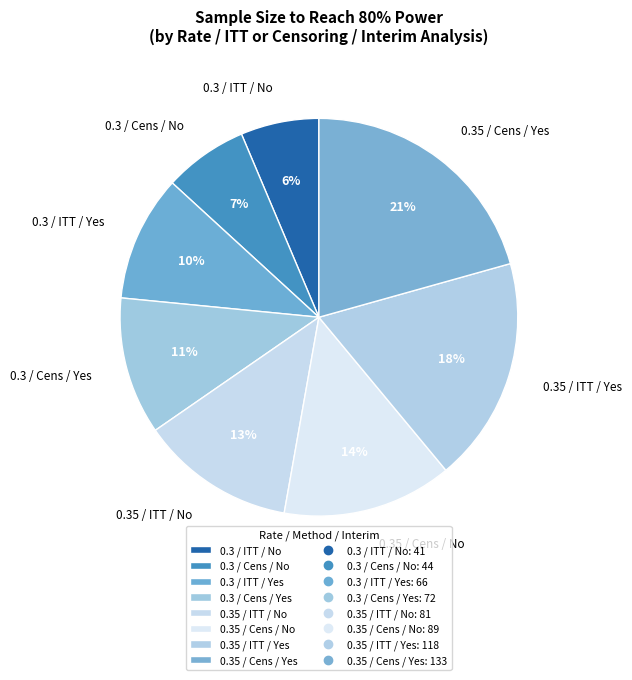

Which has a higher value, 0.35 / Cens / Yes or 0.35 / Cens / No?

0.35 / Cens / Yes